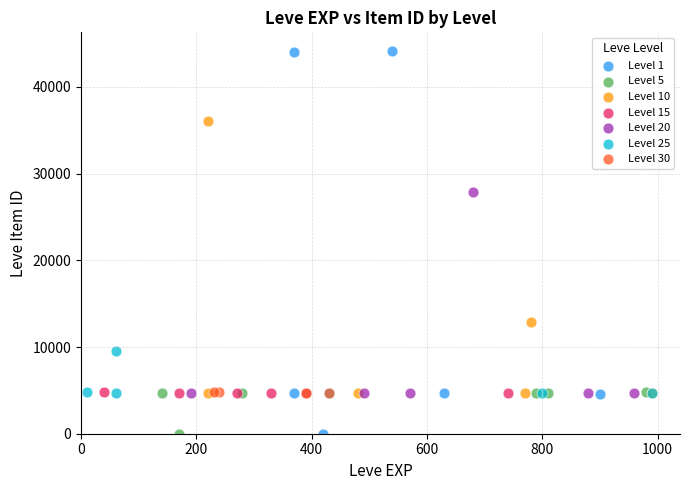

Which series has the largest Y range (max minus min)?

Level 1